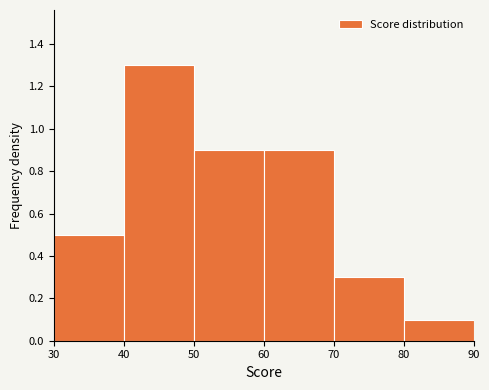

Reading left to right, transcribe this chart: for each bar, give the range it covers on the x-axis and its height. The values are not printed on the chart, so give them approximately, as read against the axis.

30 to 40: 0.5
40 to 50: 1.3
50 to 60: 0.9
60 to 70: 0.9
70 to 80: 0.3
80 to 90: 0.1